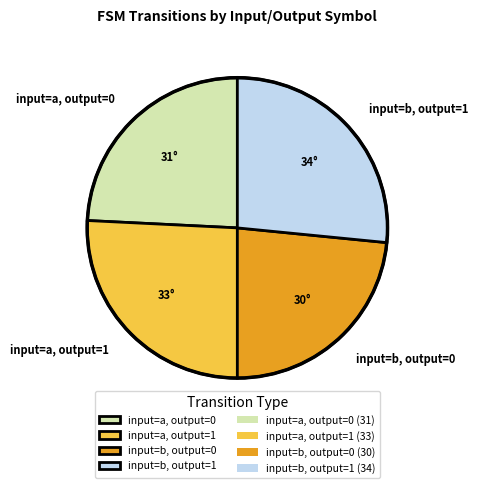

Which category has the biggest portion of the pie?

input=b, output=1